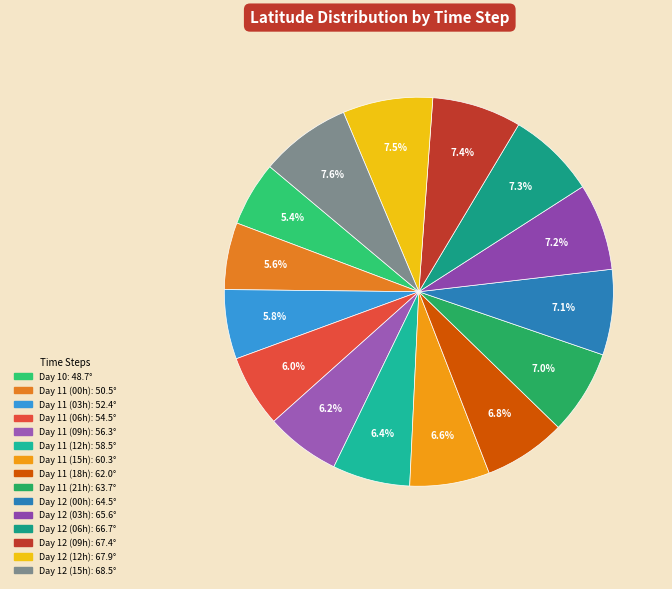

Which slice is the smallest?

10